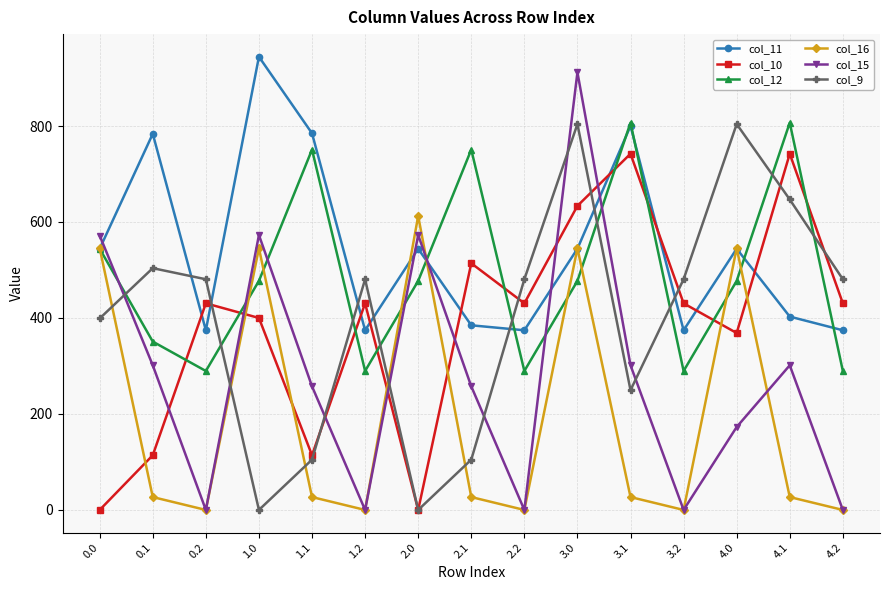

After their last crossing, which series has the higher values: col_9 or col_11?

col_9